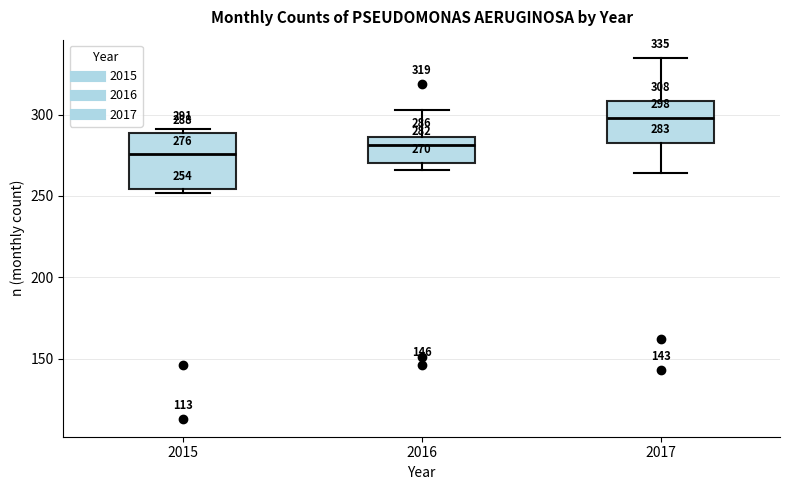

Which box's median line is the highest?

2017